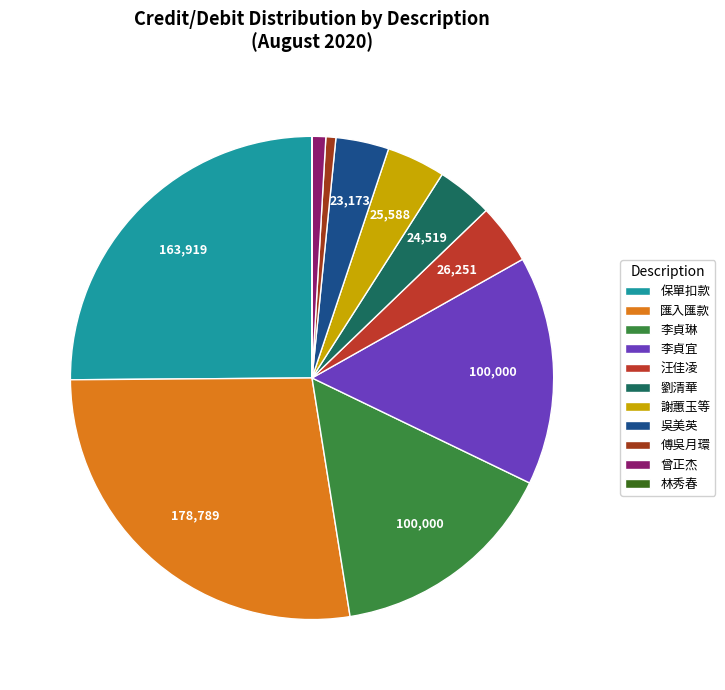

Which has a higher value, 謝蕙玉等 or 保單扣款?

保單扣款